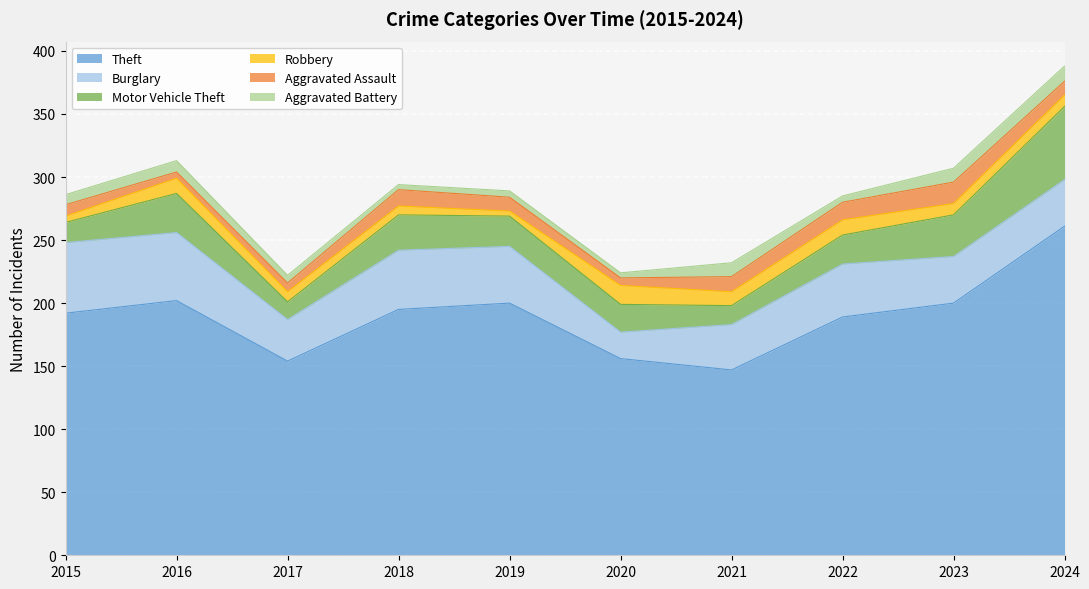

True or false: Aggravated Battery has a value of 11 at 2023.

True